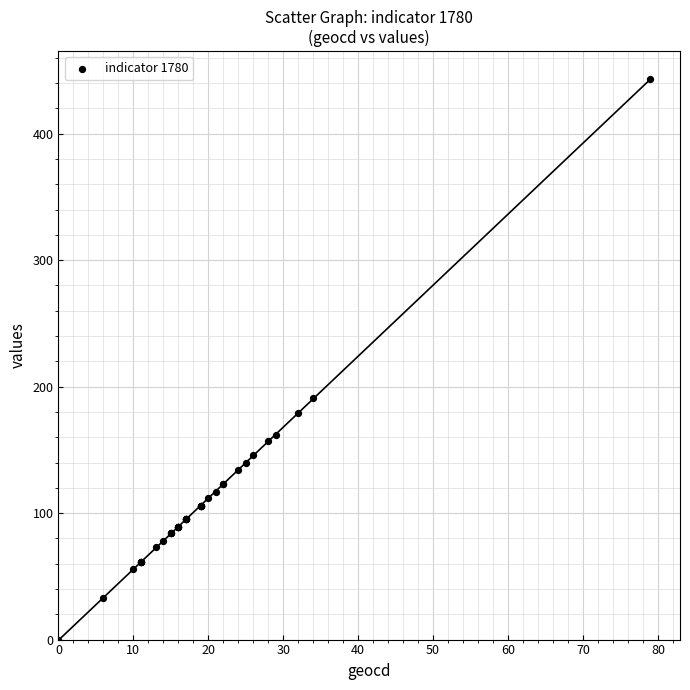

What Y value in the scatter plot is closest to 221?

191